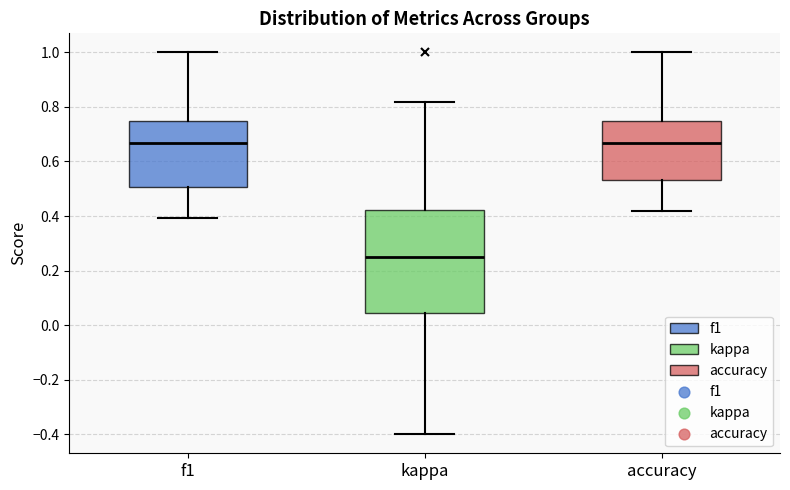

Reading left to right, read every box against the y-axis: the position of its median line, the range the box covers, and the ends of its whiskers. The values are not printed on the chart, so give them approximately, as read against the axis.

f1: median 0.66, box 0.50 to 0.74, whiskers 0.40 to 1.00
kappa: median 0.26, box 0.04 to 0.42, whiskers -0.40 to 0.82
accuracy: median 0.66, box 0.54 to 0.76, whiskers 0.42 to 1.00